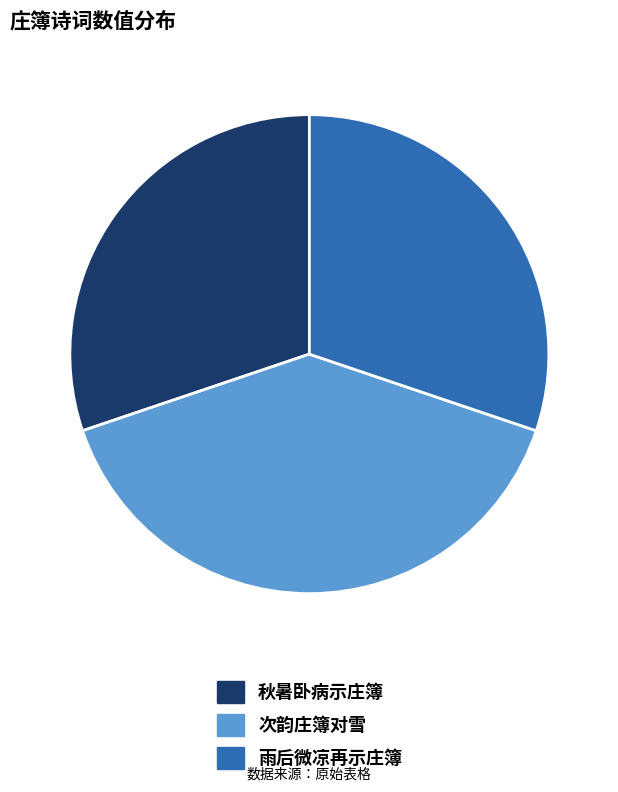

Is there any slice that represents more than half of the pie?

No